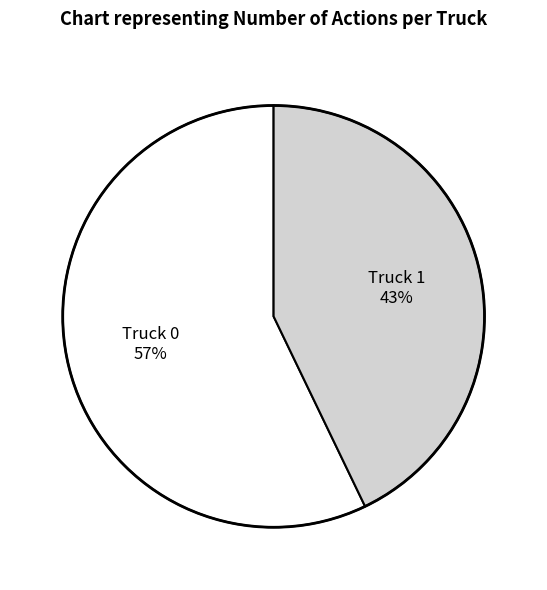

To the nearest percent, what is the difference between the largest and smallest slice percentages?

14%